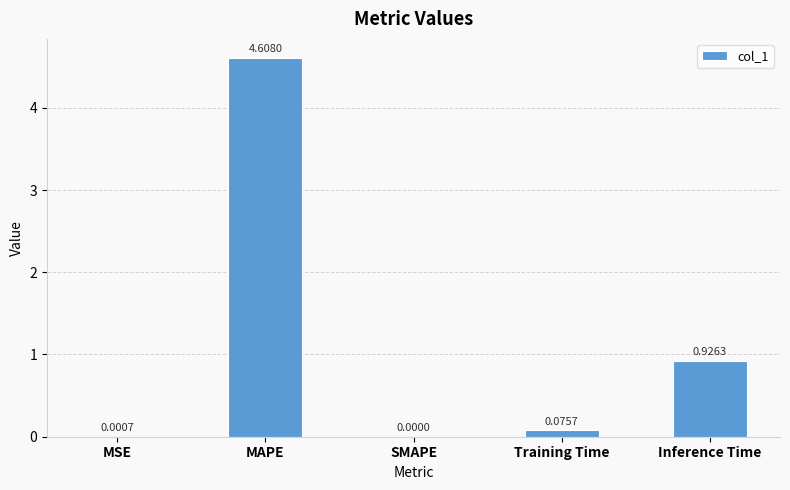

Which label corresponds to the largest value in the chart?

MAPE